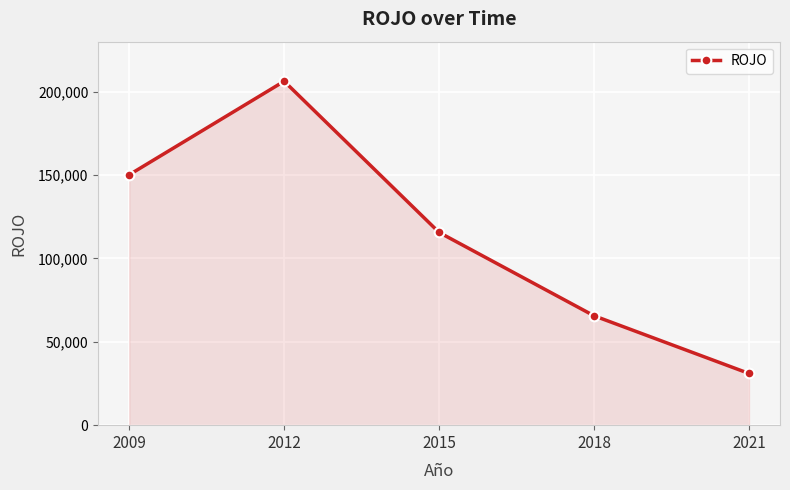

Which category has the lowest value across all series?

2021